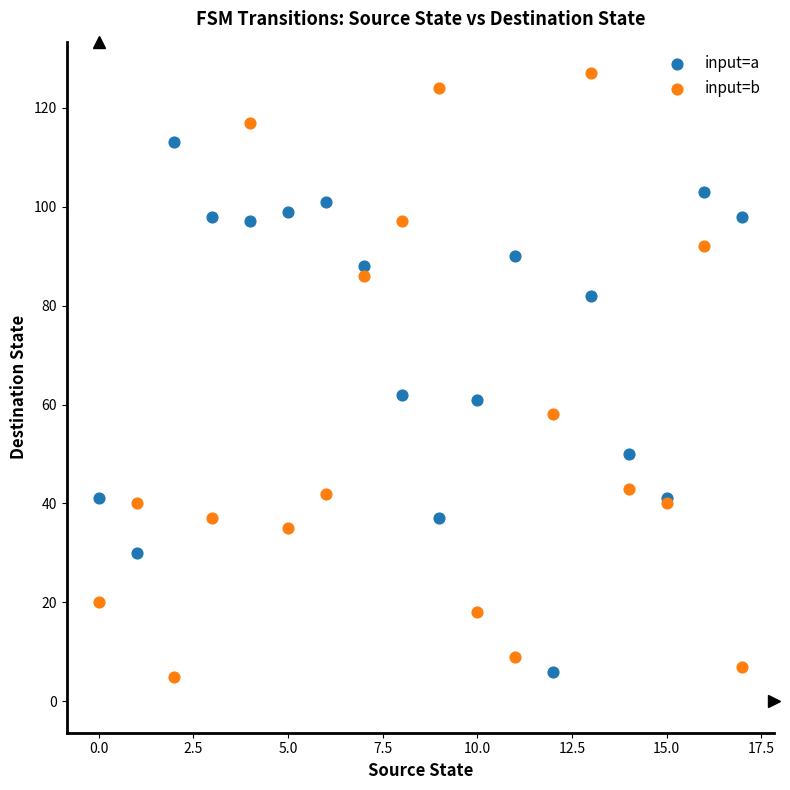

Which series has the widest spread of Y values?

input=b